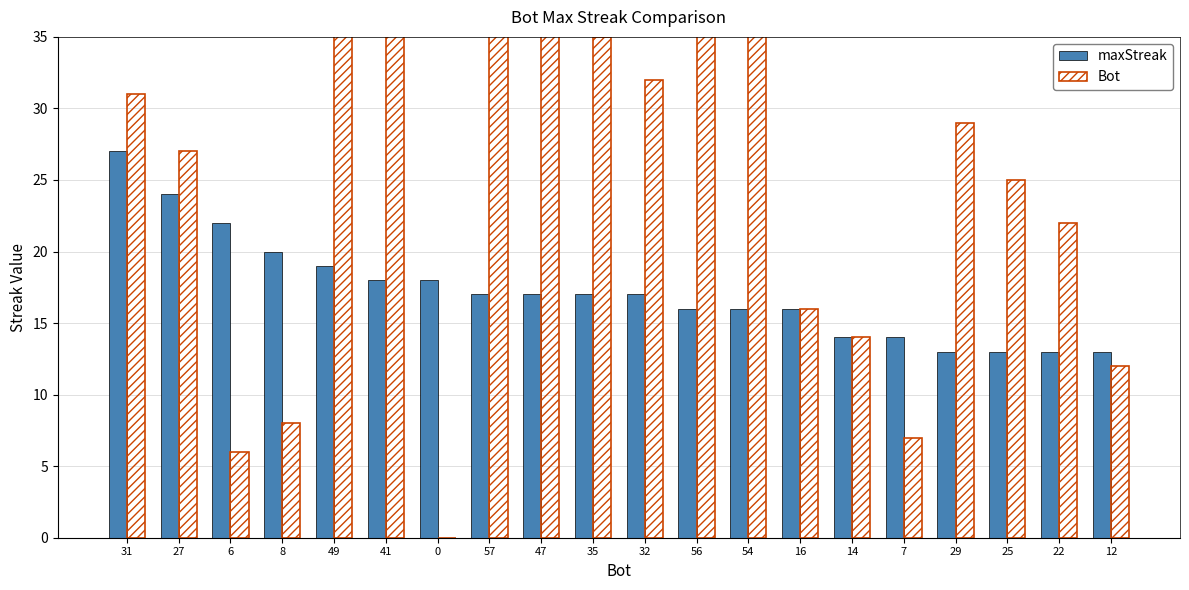

What is the lowest value of the maxStreak series?

13